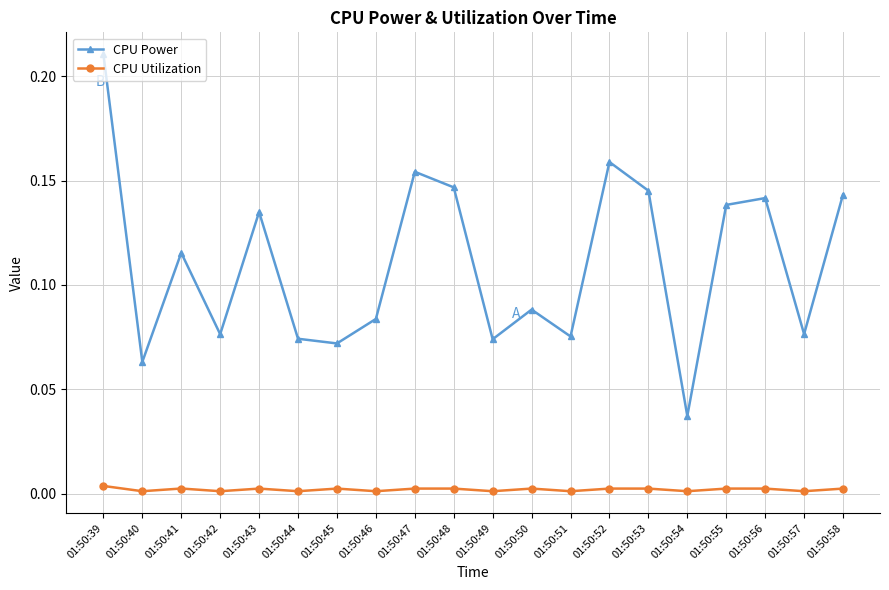

At which category is the sum across all series the highest?

01:50:39